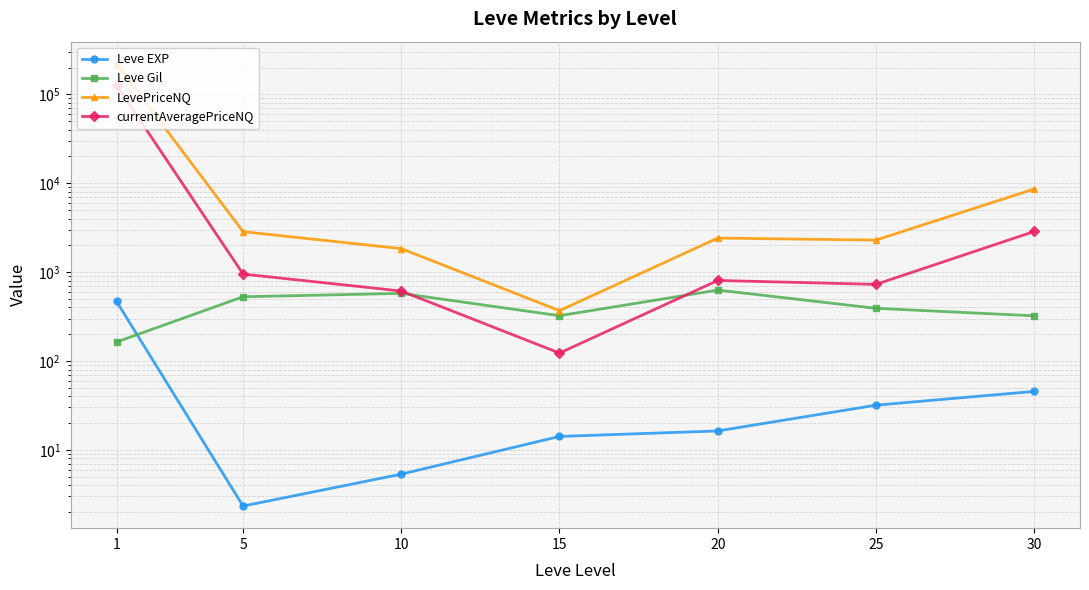

How many interior local valleys does the Leve Gil series have?

1